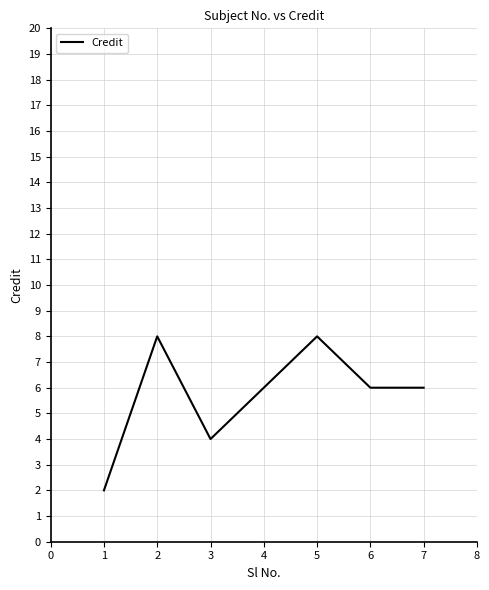

What is the ratio of the value at 6 to the value at 3?

1.5